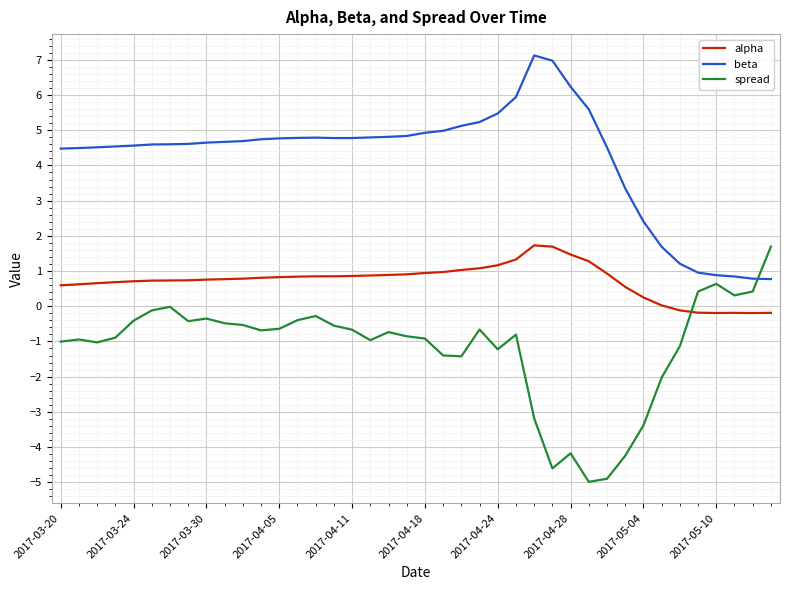

True or false: spread and alpha intersect in this chart.

True